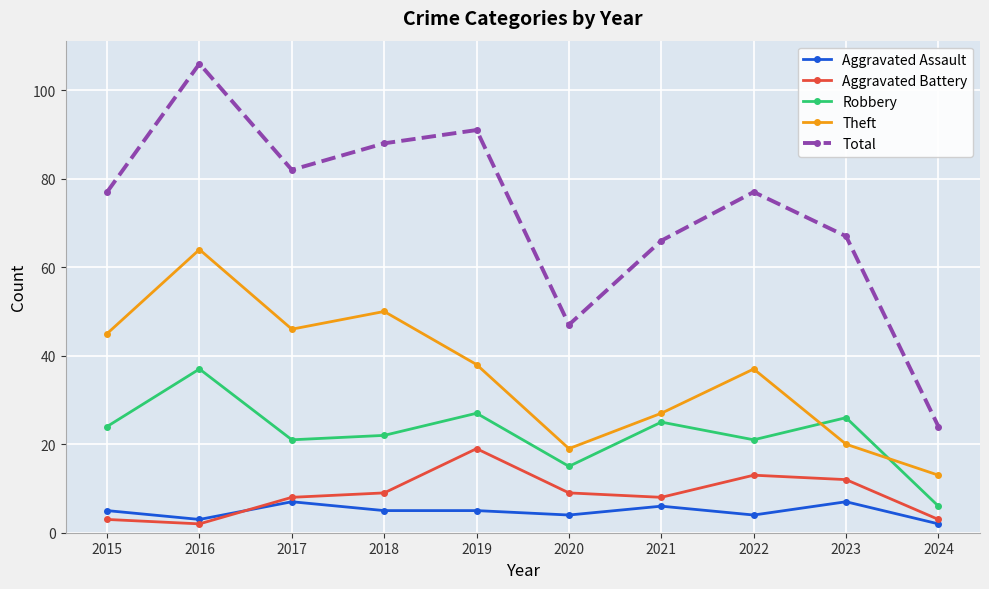

Between 2016 and 2021, which series saw the biggest shift?

Total